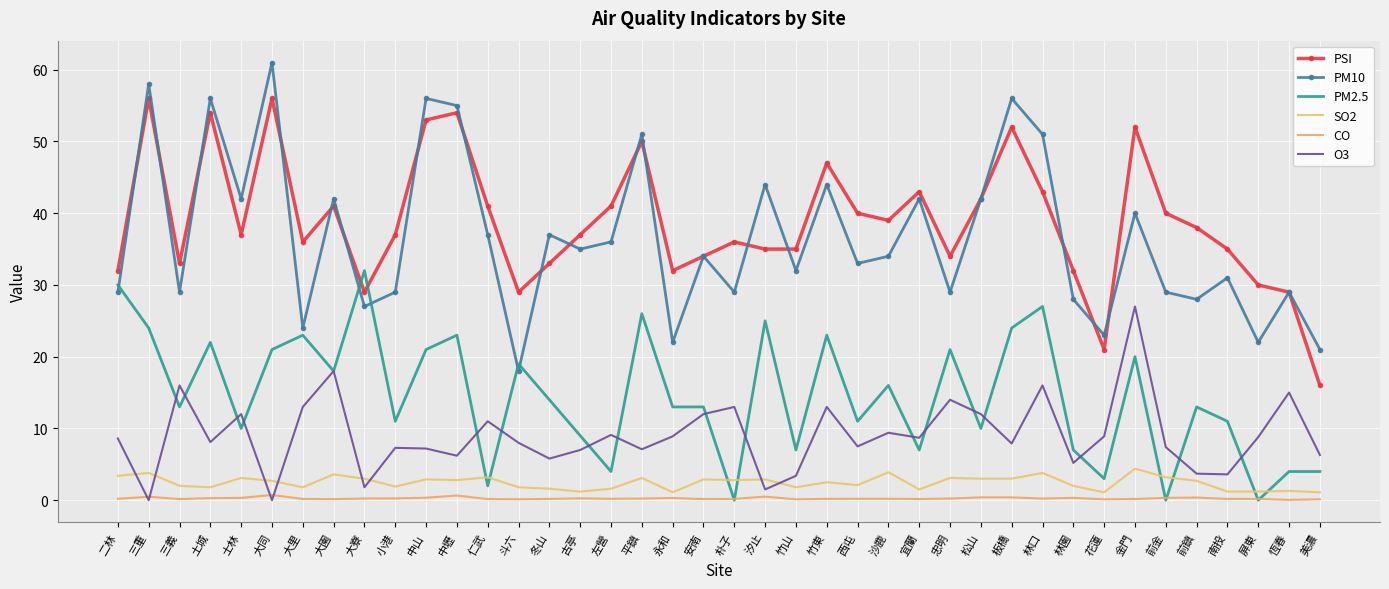

At which label does PM2.5 first exceed 13?

二林